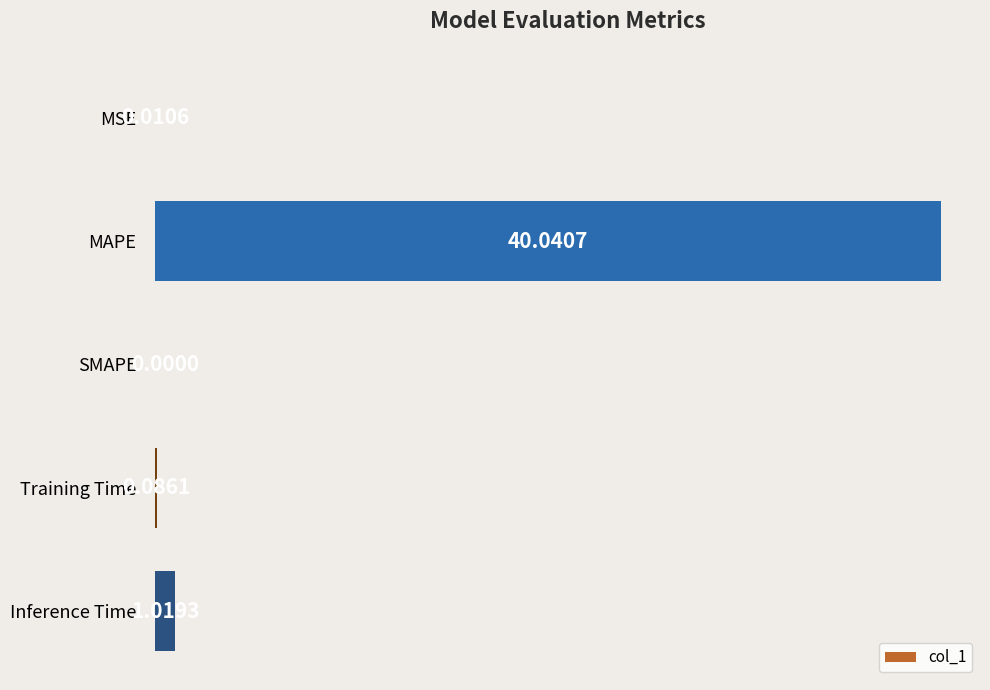

At which label is the value closest to 20?

Inference Time